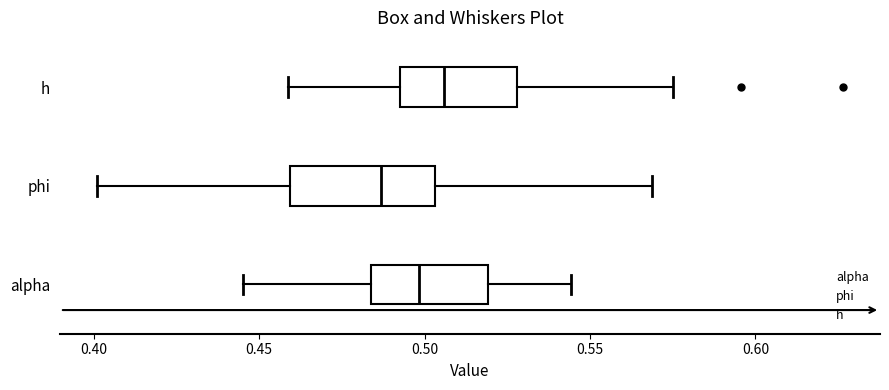

Which box is the widest, from its left edge to its right edge?

phi